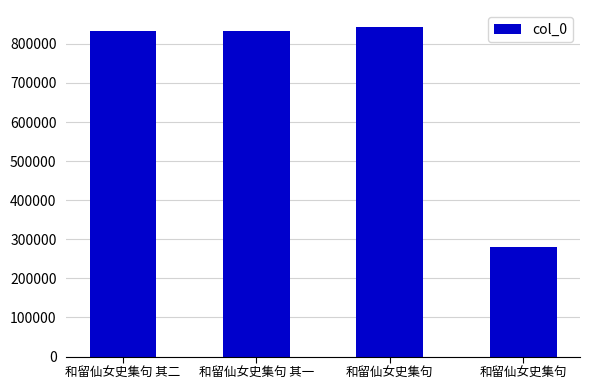

Rank the categories by value from lowest to highest.

和留仙女史集句, 和留仙女史集句 其一, 和留仙女史集句 其二, 和留仙女史集句